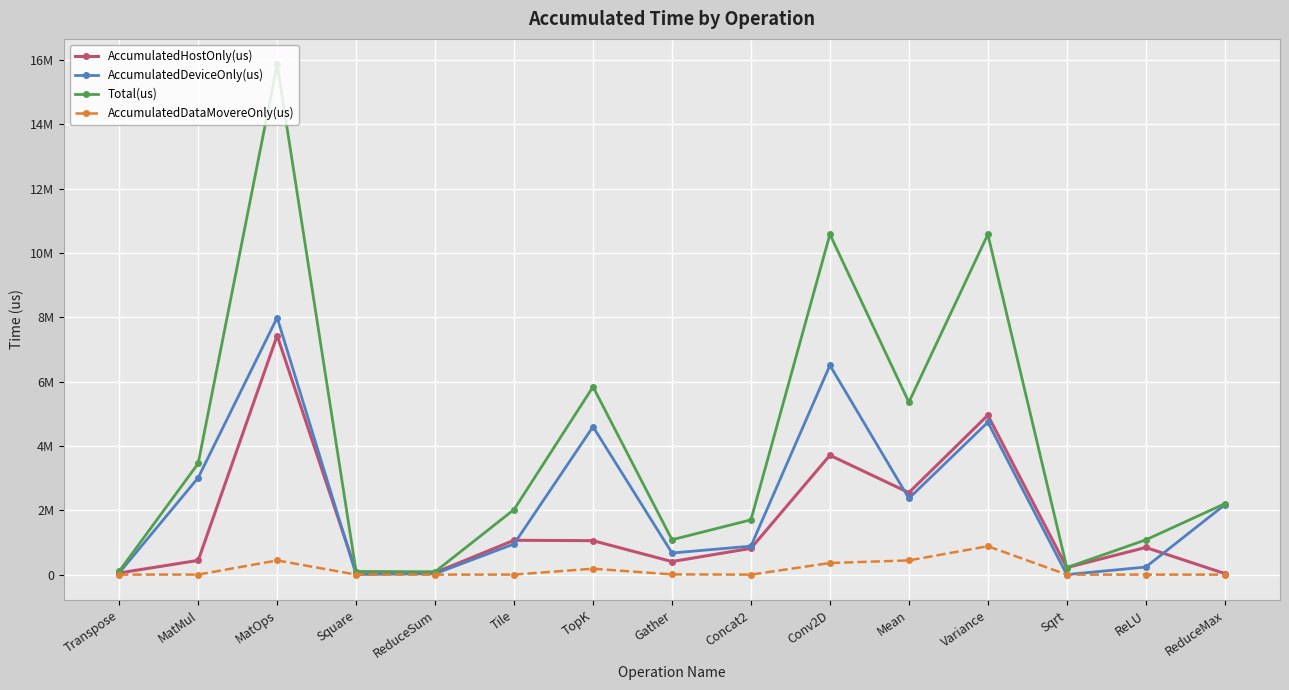

How many data points does each series have?

15